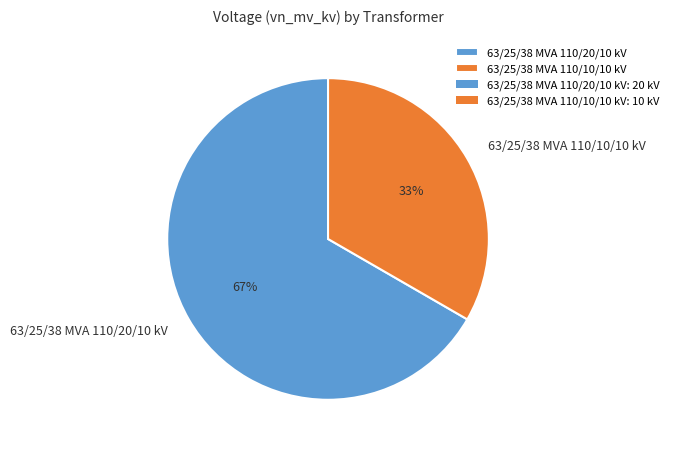

Which slice is the largest?

63/25/38 MVA 110/20/10 kV